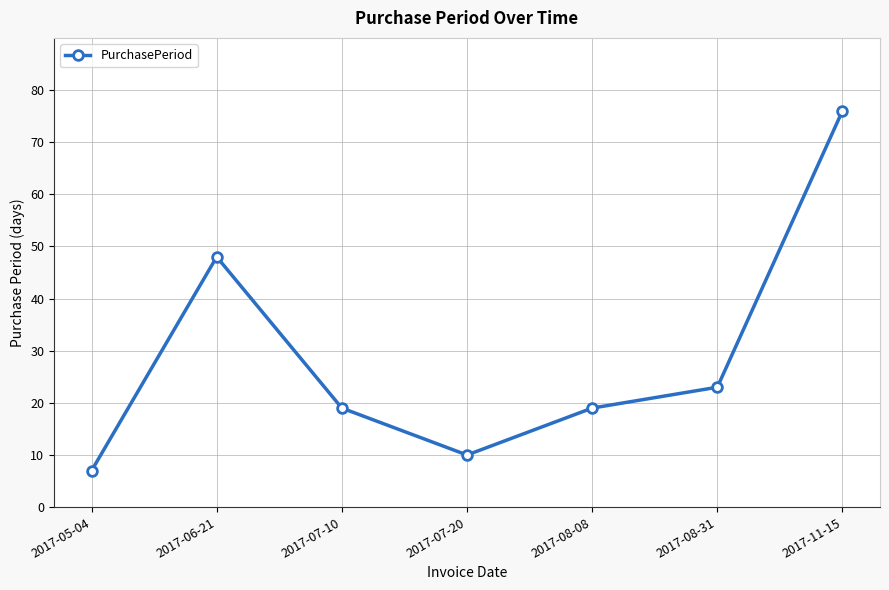

What is the value of the 6th point from the left?

23